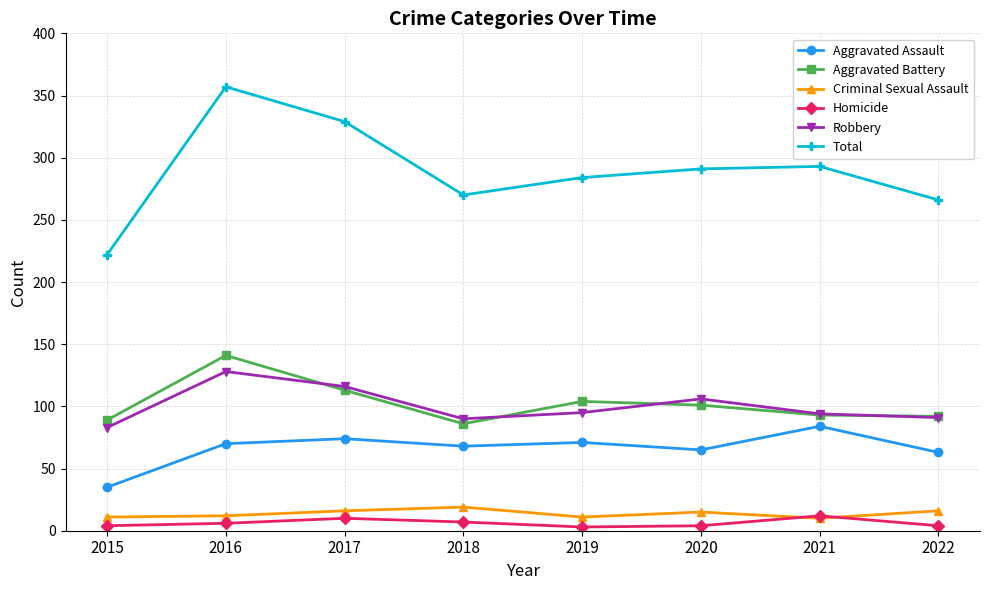

How many lines are shown in the chart?

6